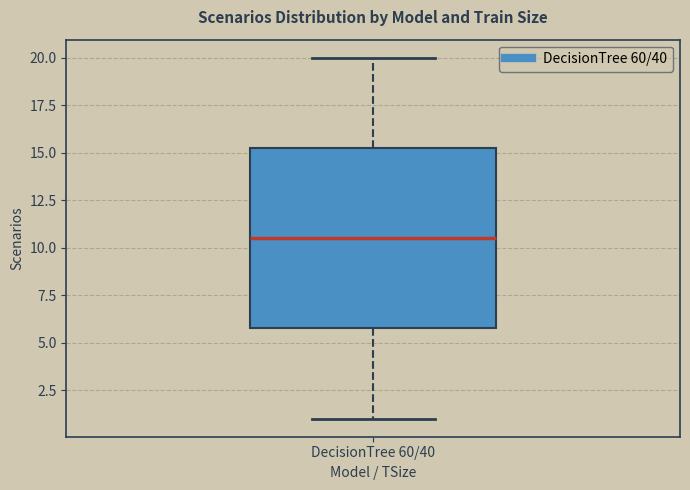

Read this box plot against the y-axis: the position of the median line, the range covered by the box, and the ends of both whiskers. The values are not printed on the chart, so give them approximately, as read against the axis.

median 10.5, box 6.0 to 15.5, whiskers 1.0 to 20.0